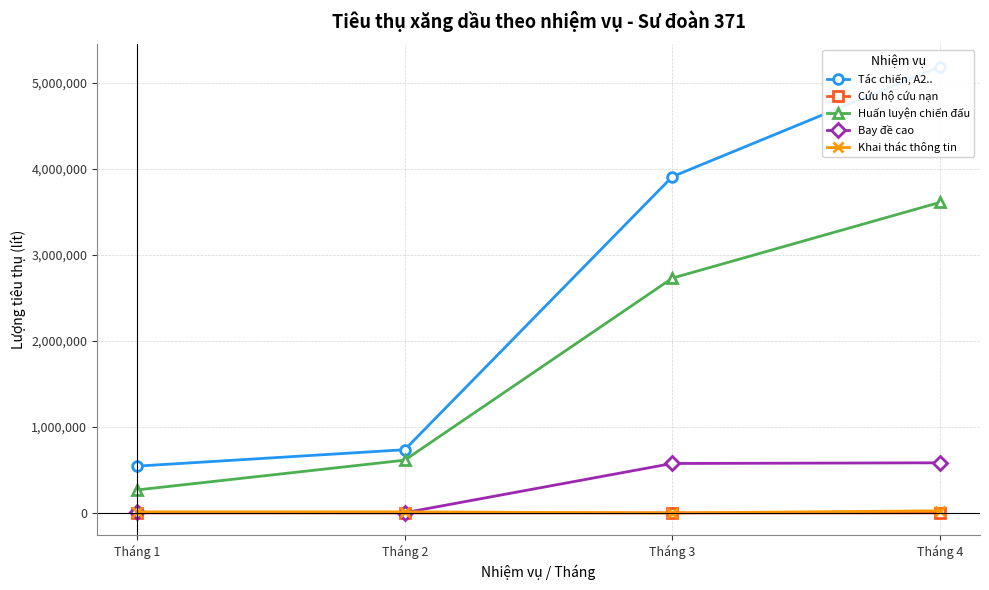

True or false: Tác chiến, A2.. and Huấn luyện chiến đấu cross at least once.

False